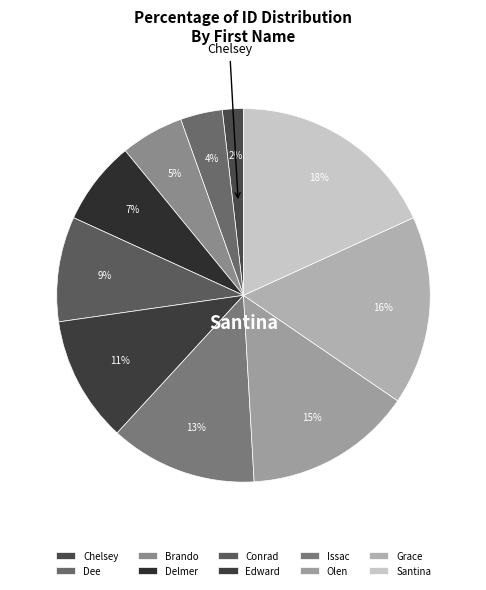

Which category has the smallest portion of the pie?

Chelsey